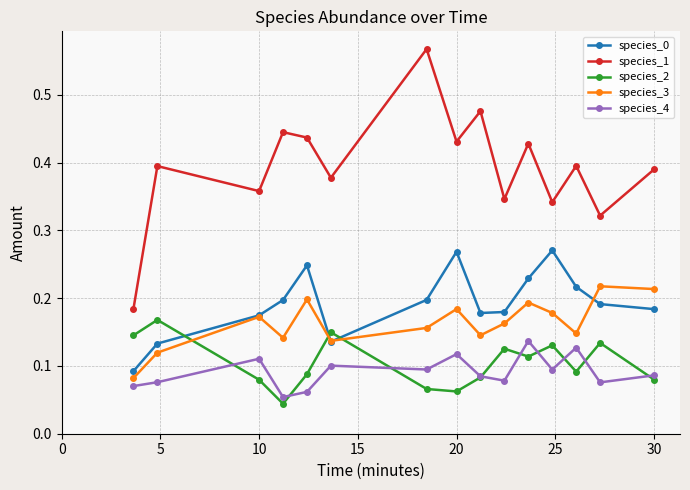

Which series has the largest range (max minus min)?

species_1